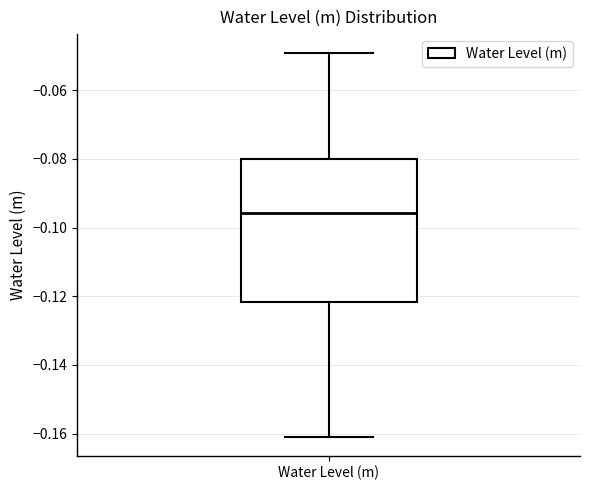

Read this box plot against the y-axis: the position of the median line, the range covered by the box, and the ends of both whiskers. The values are not printed on the chart, so give them approximately, as read against the axis.

median -0.096, box -0.122 to -0.080, whiskers -0.160 to -0.050